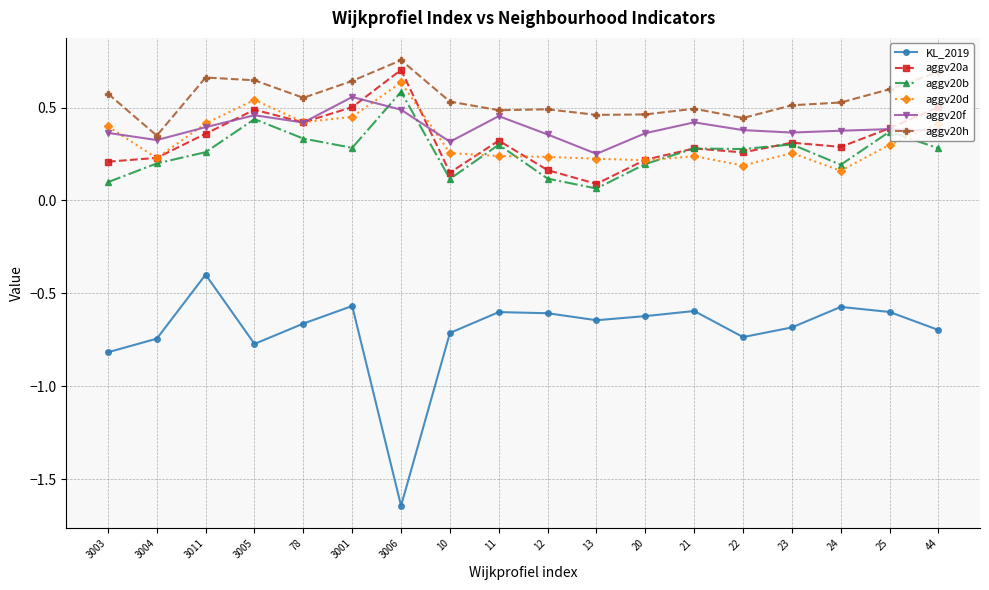

The KL_2019 series shows -0.6 at 3001. True or false?

True